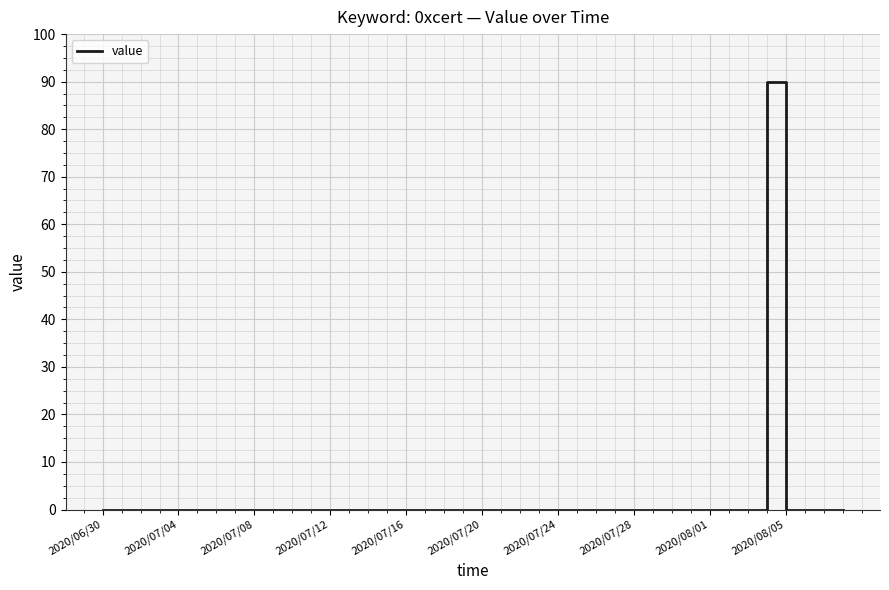

Count the number of data series in this chart.

1